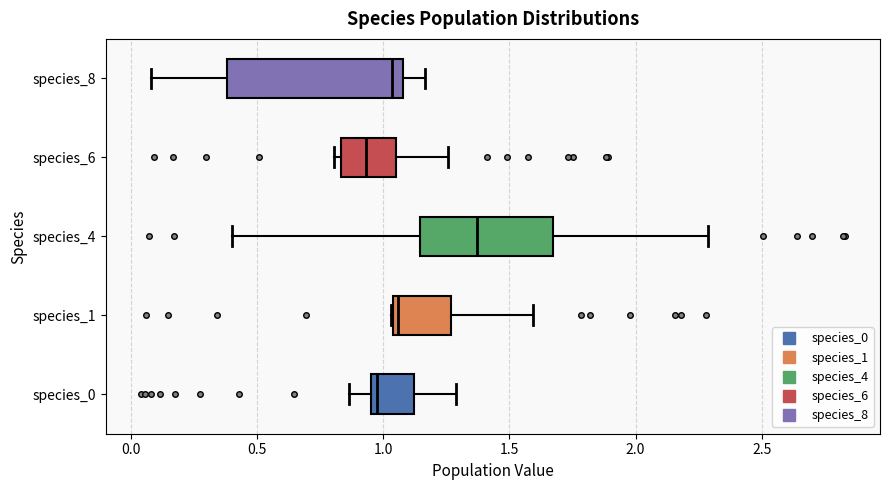

Where does the right whisker of the box for species_4 end on the x-axis? The values are not printed on the chart, so give them approximately, as read against the axis.

2.30